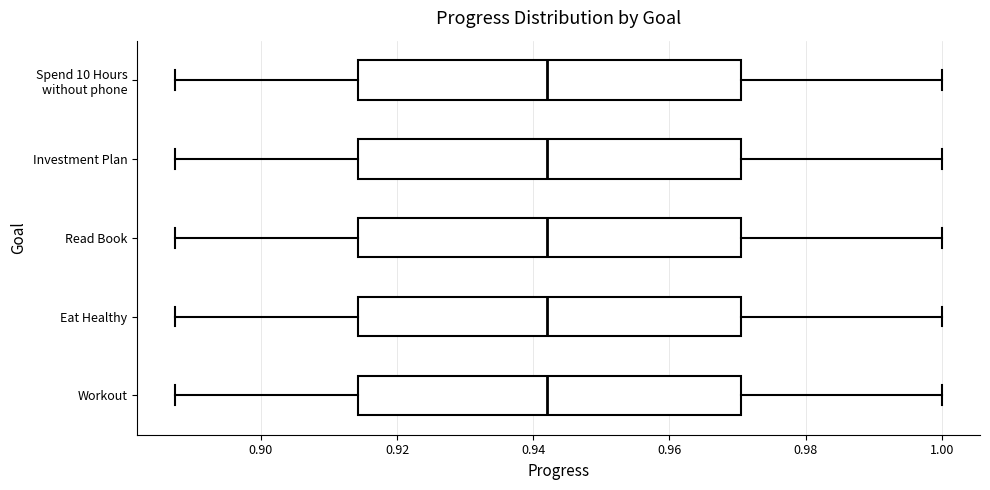

Reading bottom to top, read every box against the x-axis: the position of its median line, the range the box covers, and the ends of its whiskers. The values are not printed on the chart, so give them approximately, as read against the axis.

Workout: median 0.942, box 0.914 to 0.970, whiskers 0.888 to 1.000
Eat Healthy: median 0.942, box 0.914 to 0.970, whiskers 0.888 to 1.000
Read Book: median 0.942, box 0.914 to 0.970, whiskers 0.888 to 1.000
Investment Plan: median 0.942, box 0.914 to 0.970, whiskers 0.888 to 1.000
Spend 10 Hours without phone: median 0.942, box 0.914 to 0.970, whiskers 0.888 to 1.000